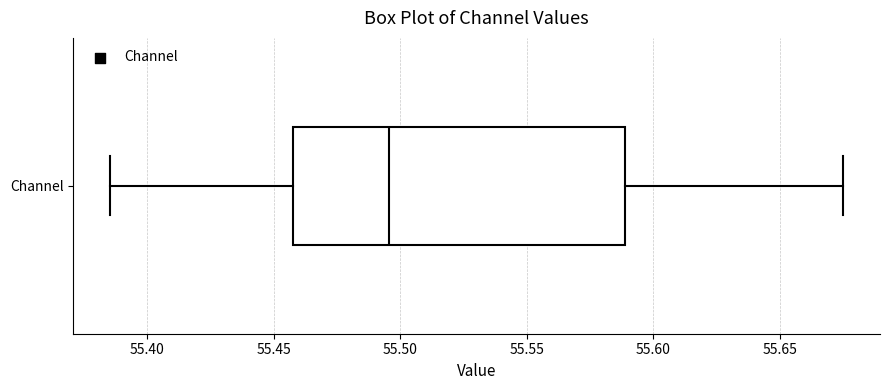

Transcribe this box plot: give where the median line is, the range the box spans, and where the two whiskers end, as read against the x-axis. The values are not printed on the chart, so give them approximately, as read against the axis.

median 55.495, box 55.460 to 55.590, whiskers 55.385 to 55.675